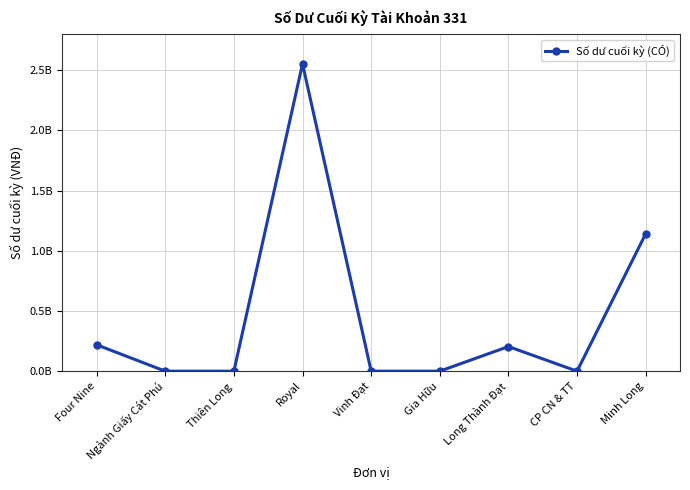

Does the chart have visible grid lines?

Yes